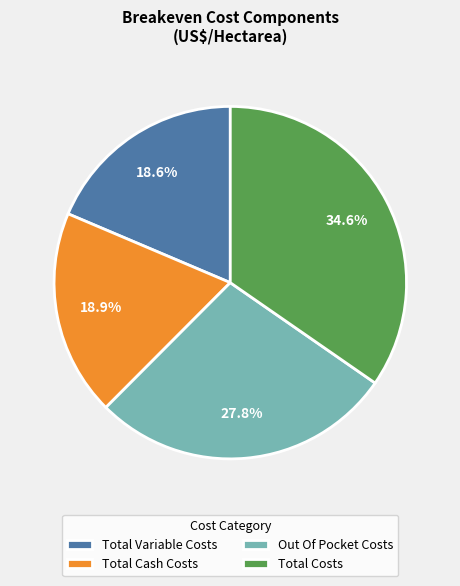

True or false: Total Variable Costs accounts for 19% of the total.

True